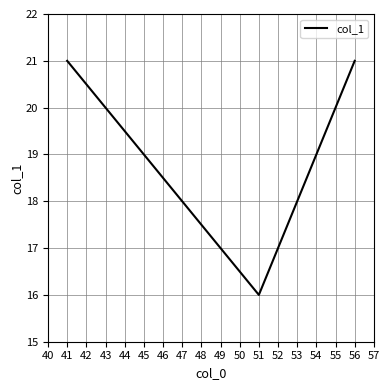

Is it true that the value at 48 is 28.5?

False